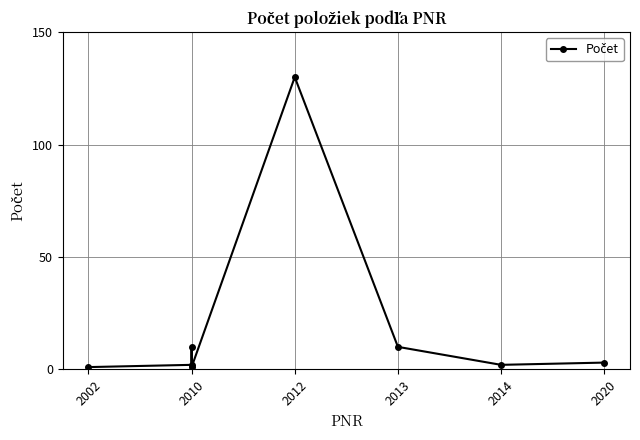

What is the average value?

20